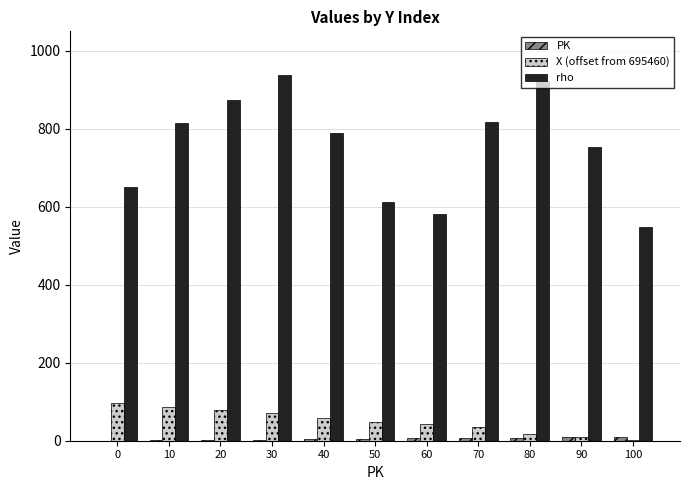

How many groups of bars are there?

11